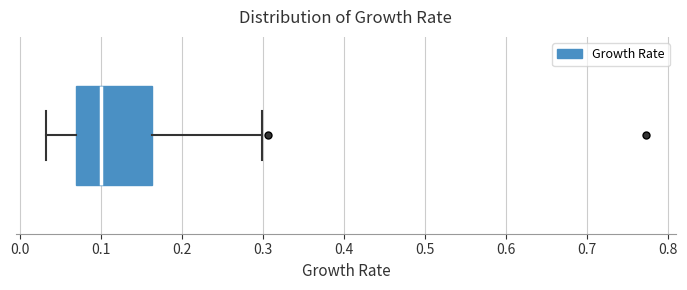

Transcribe this box plot: give where the median line is, the range the box spans, and where the two whiskers end, as read against the x-axis. The values are not printed on the chart, so give them approximately, as read against the axis.

median 0.10, box 0.07 to 0.16, whiskers 0.03 to 0.30